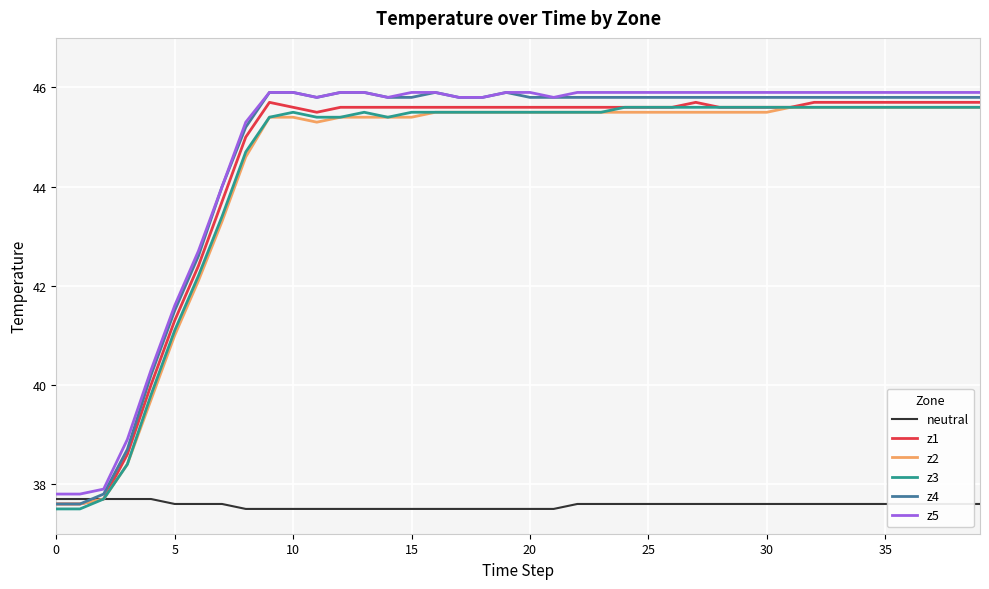

Which series has the widest spread of values?

z4